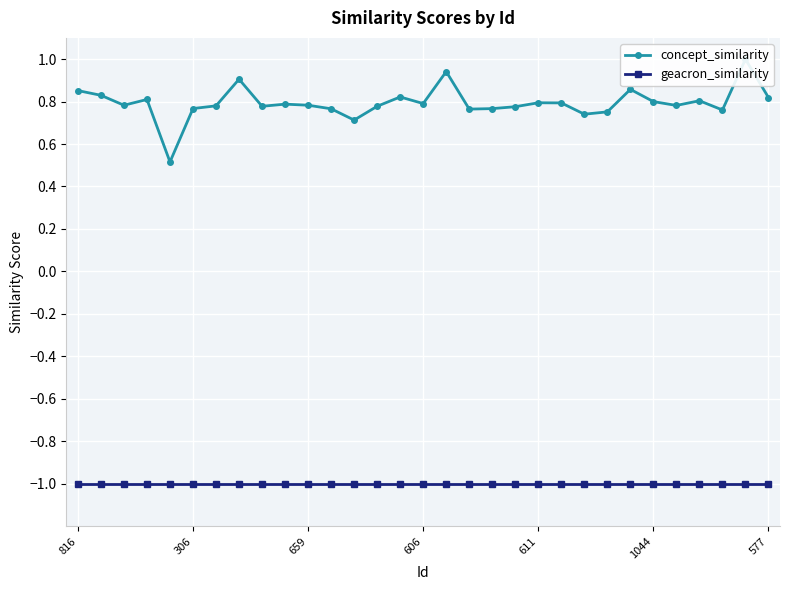

Which series changed the most between 14 and 16?

concept_similarity